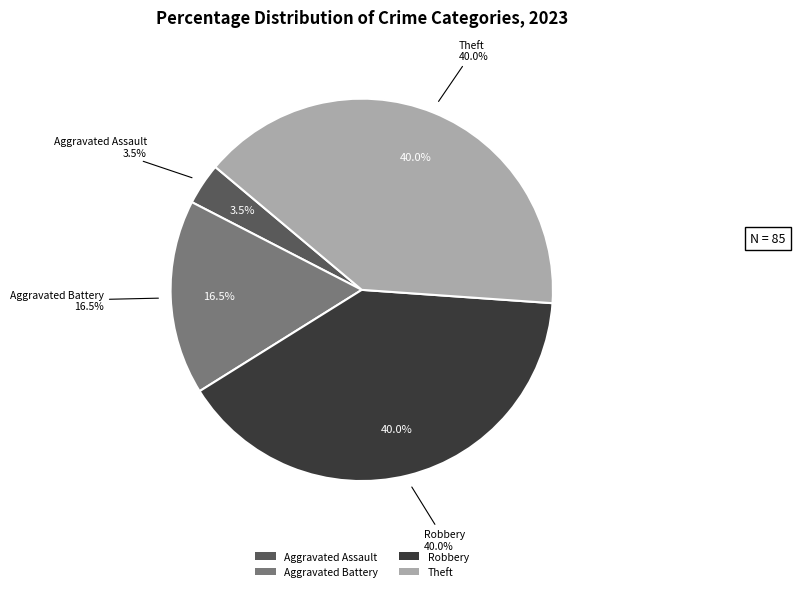

True or false: Homicide accounts for 0% of the total.

True